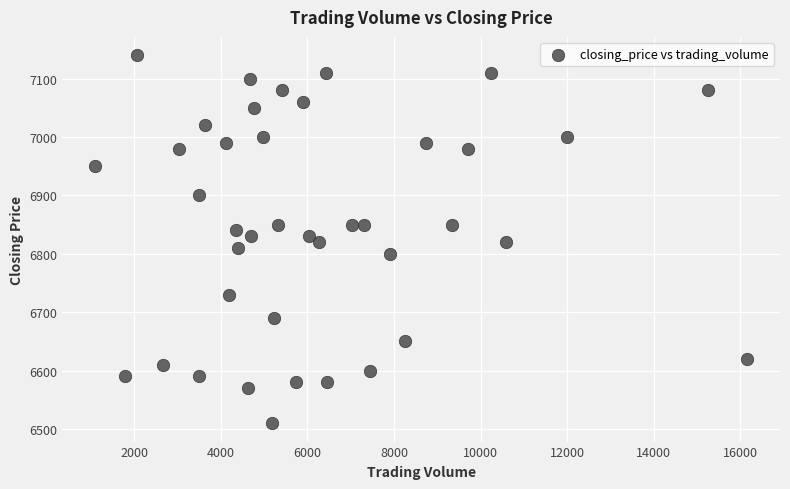

What is the range of Y values (max minus min)?

630